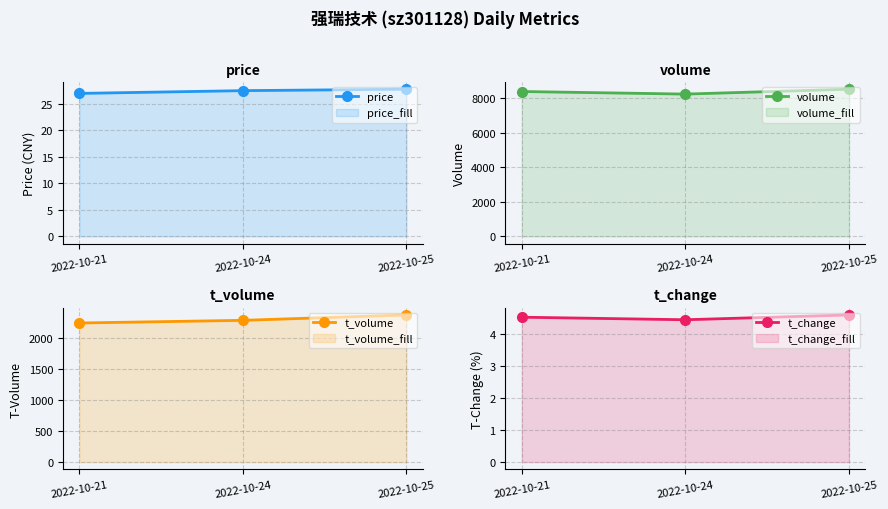

Rank the series at 2022-10-25 from lowest to highest value.

t_change, price, t_volume, volume